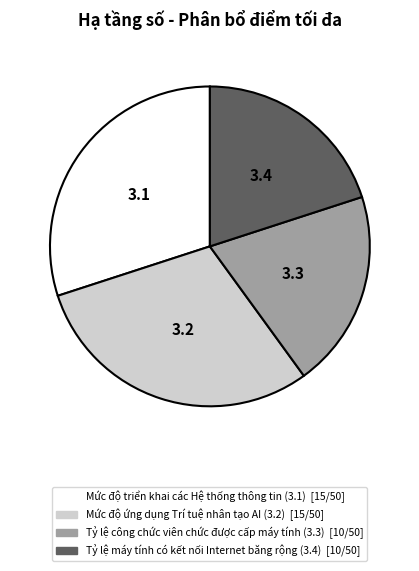

Is there any slice that represents more than half of the pie?

No